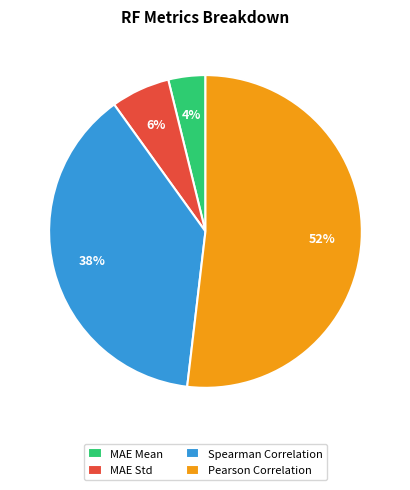

What is the smallest slice in the pie chart?

MAE Mean